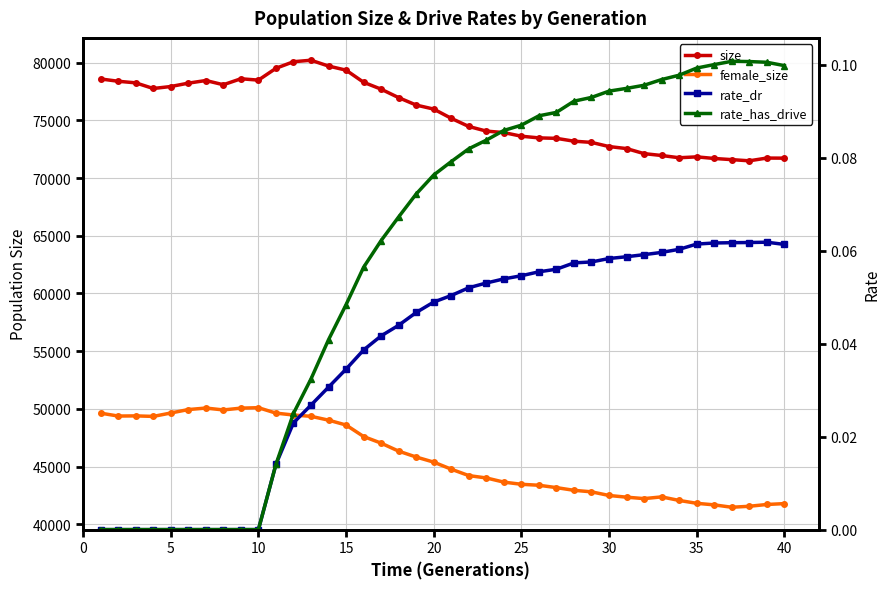

Rank the series by their maximum value, from lowest to highest.

rate_dr, rate_has_drive, female_size, size